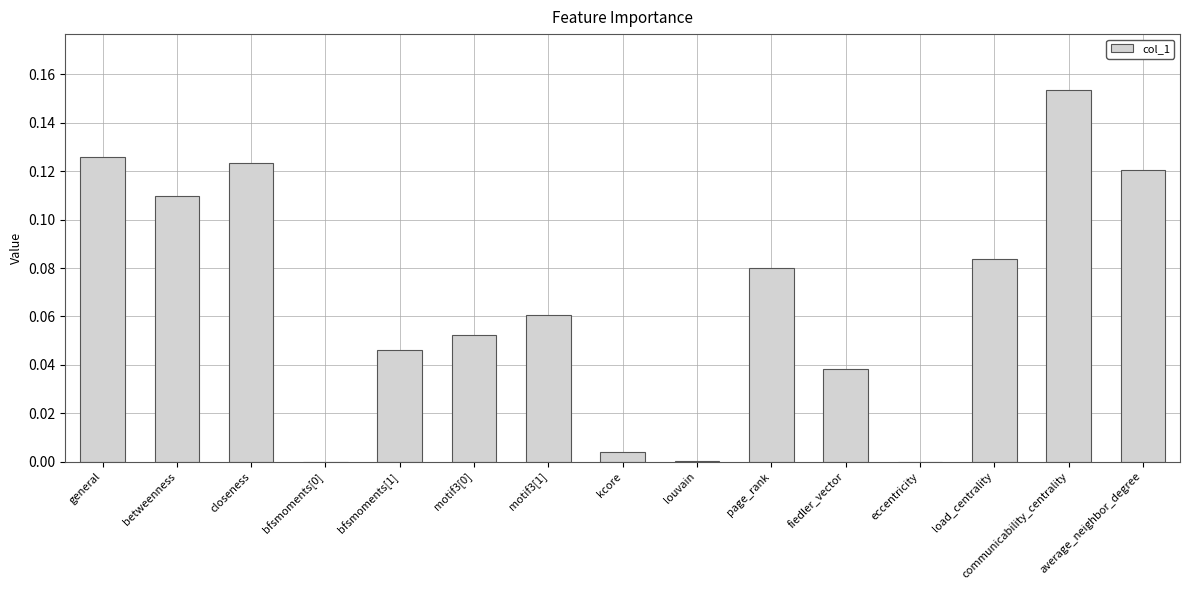

Is it true that the value at betweenness is 0.2?

False